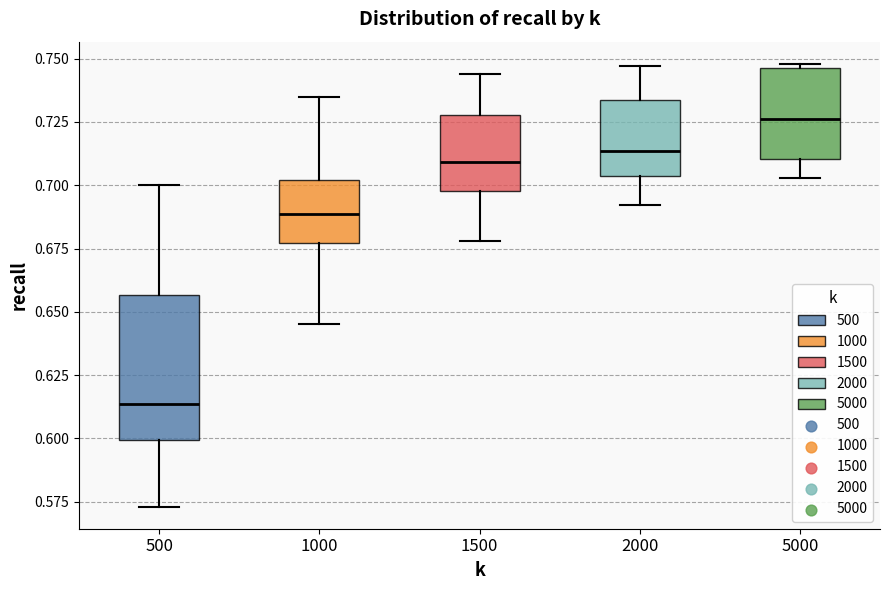

Reading left to right, transcribe this box plot: for each box, give where its median line is, the range the box spans, and where its two whiskers end, as read against the y-axis. The values are not printed on the chart, so give them approximately, as read against the axis.

500: median 0.615, box 0.600 to 0.655, whiskers 0.575 to 0.700
1000: median 0.690, box 0.675 to 0.700, whiskers 0.645 to 0.735
1500: median 0.710, box 0.700 to 0.730, whiskers 0.680 to 0.745
2000: median 0.715, box 0.705 to 0.735, whiskers 0.690 to 0.745
5000: median 0.725, box 0.710 to 0.745, whiskers 0.705 to 0.750